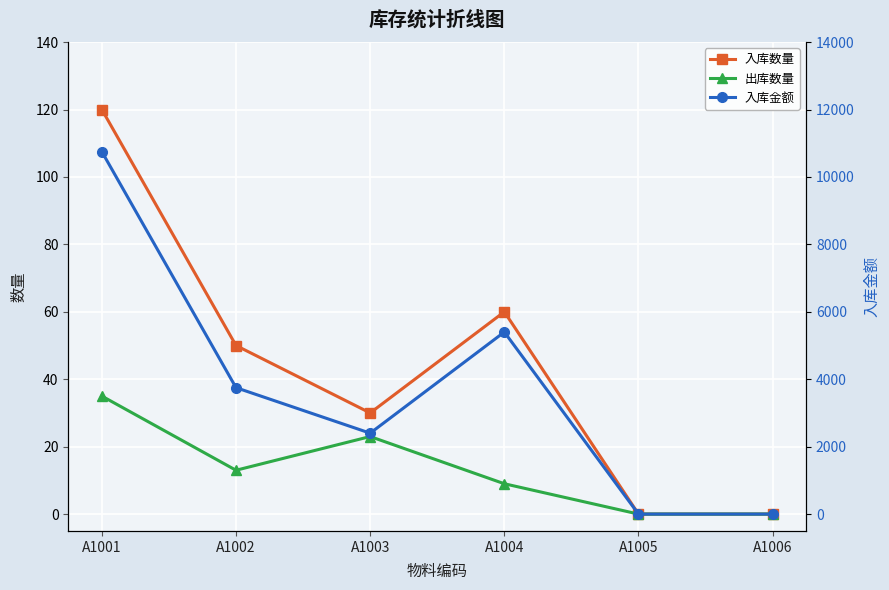

How many data points does each series have?

6